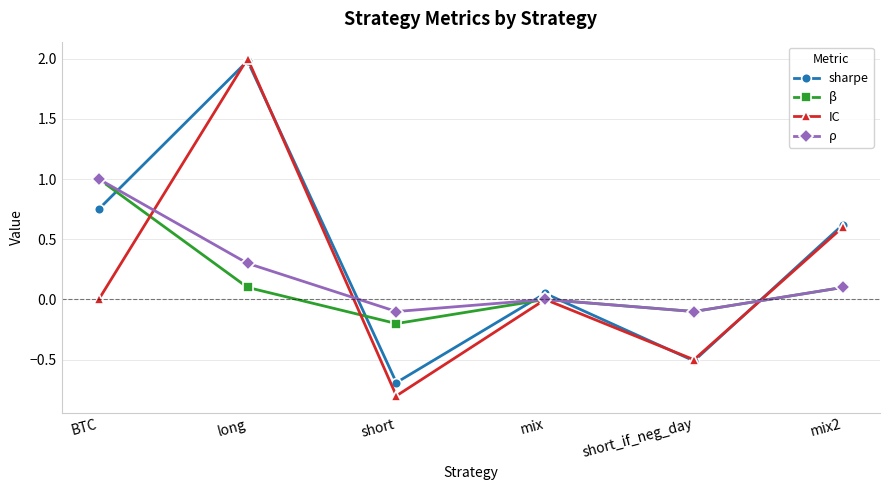

Count the number of data series in this chart.

4